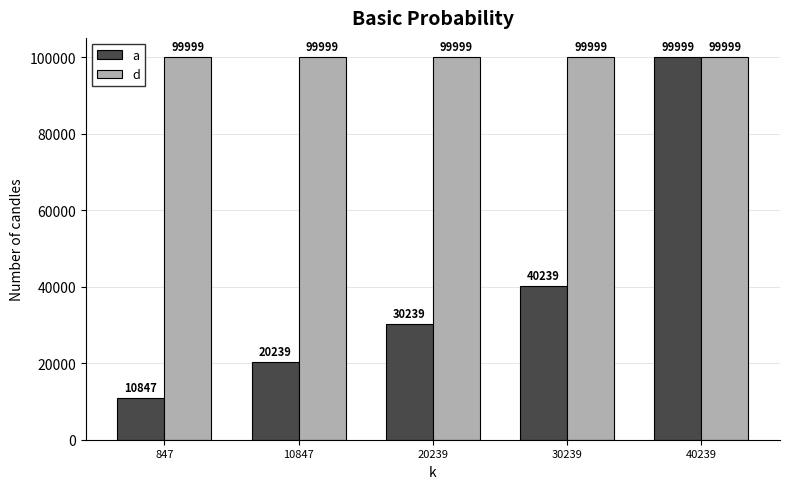

How many categories are shown in the chart?

5